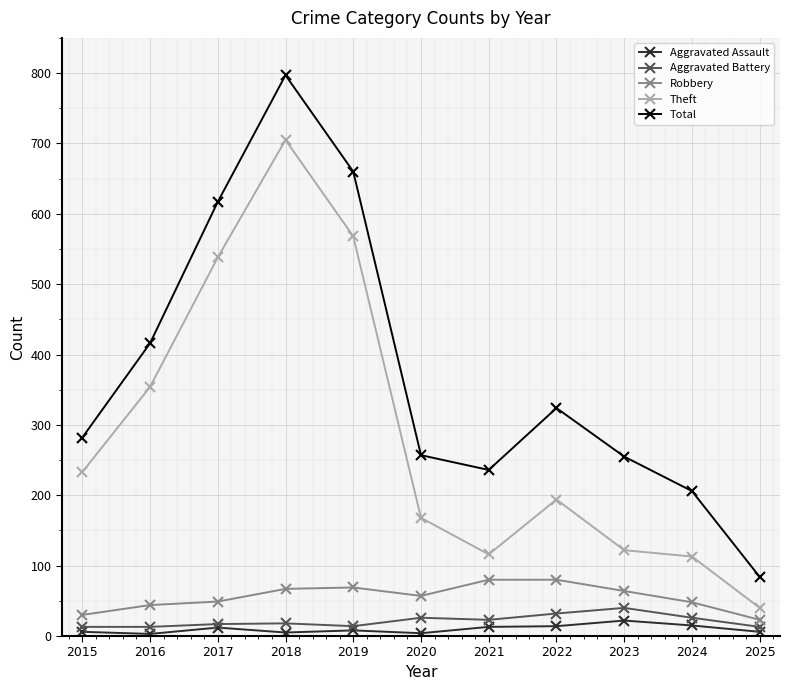

Which category has the highest value in the Total series?

2018